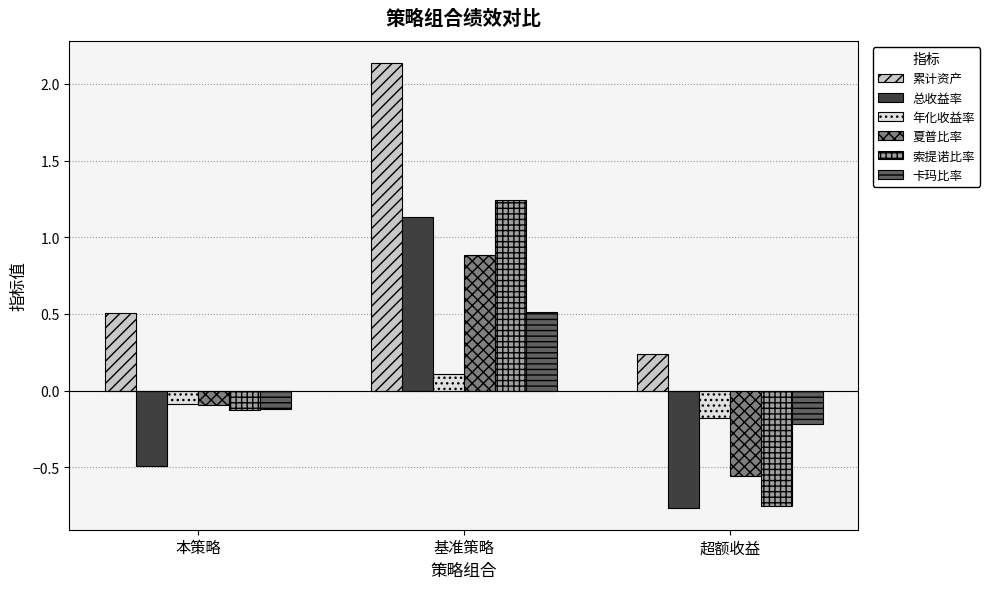

Which category has the highest value across all series?

基准策略